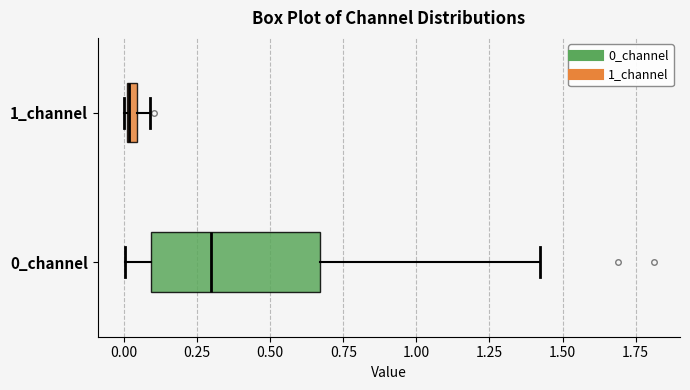

Comparing the boxes themselves (not the whiskers), which one is the widest?

0_channel